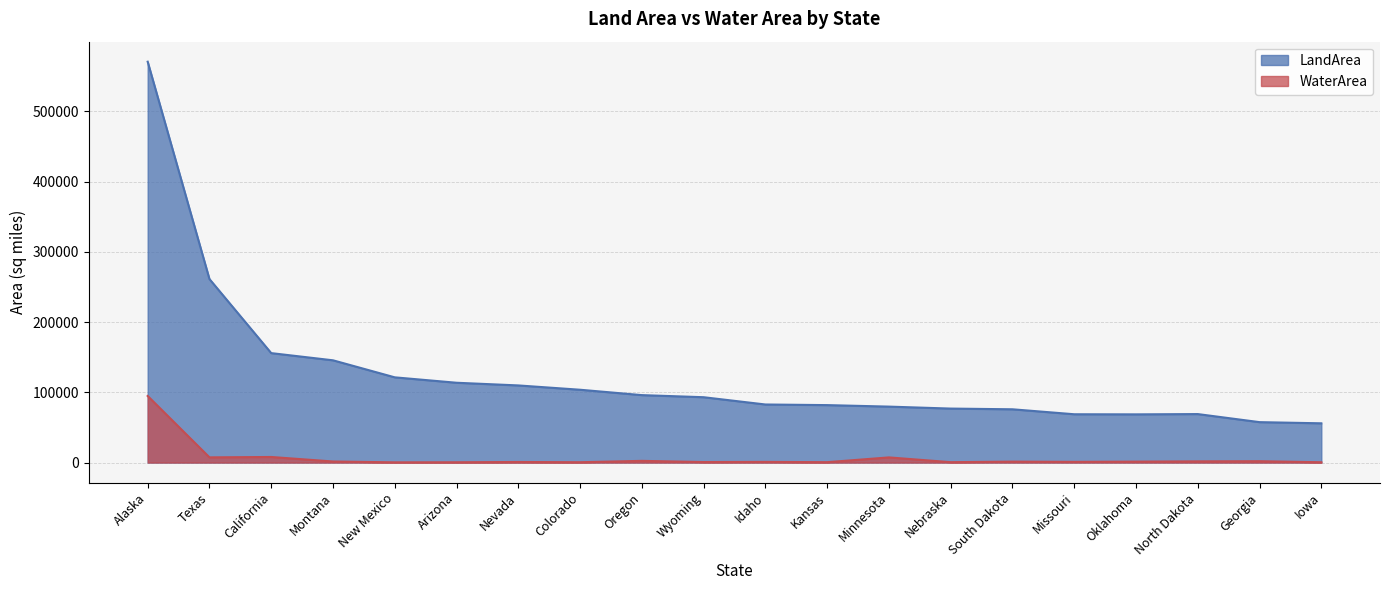

What is the average value of the WaterArea series?

6672